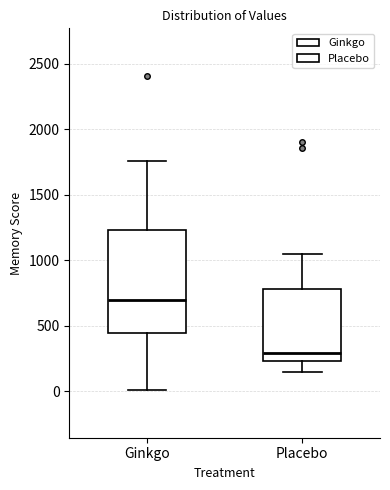

Reading left to right, read every box against the y-axis: the position of its median line, the range the box covers, and the ends of its whiskers. The values are not printed on the chart, so give them approximately, as read against the axis.

Ginkgo: median 700, box 450 to 1250, whiskers 0 to 1750
Placebo: median 300, box 250 to 800, whiskers 150 to 1050